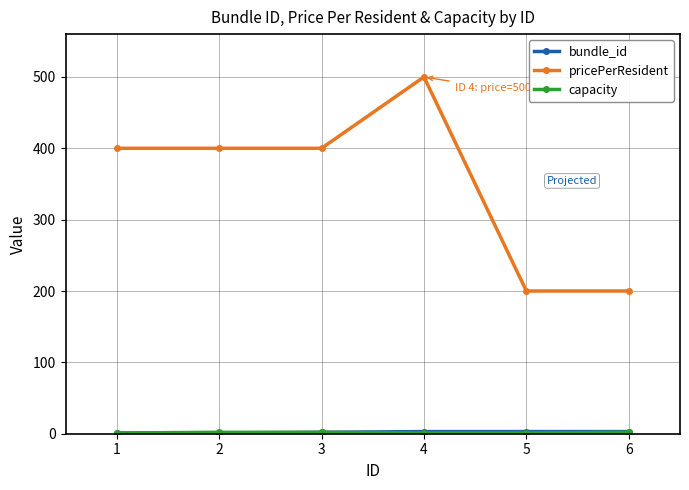

Which series has the largest range (max minus min)?

pricePerResident